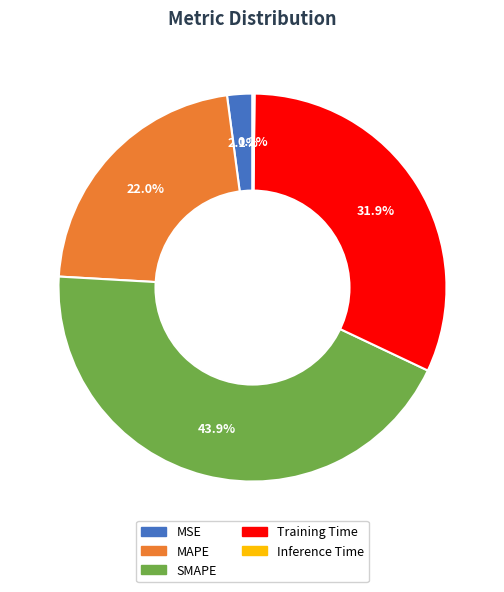

How much of the chart is everything except SMAPE?

56.1%